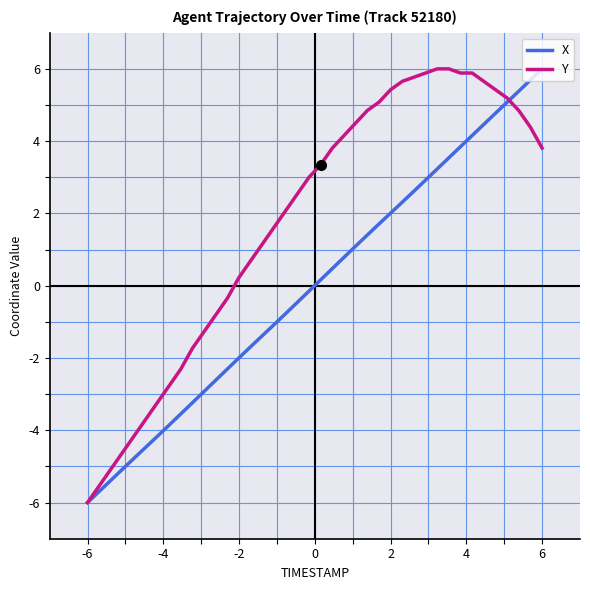

Is this an area chart (filled region under the line)?

No